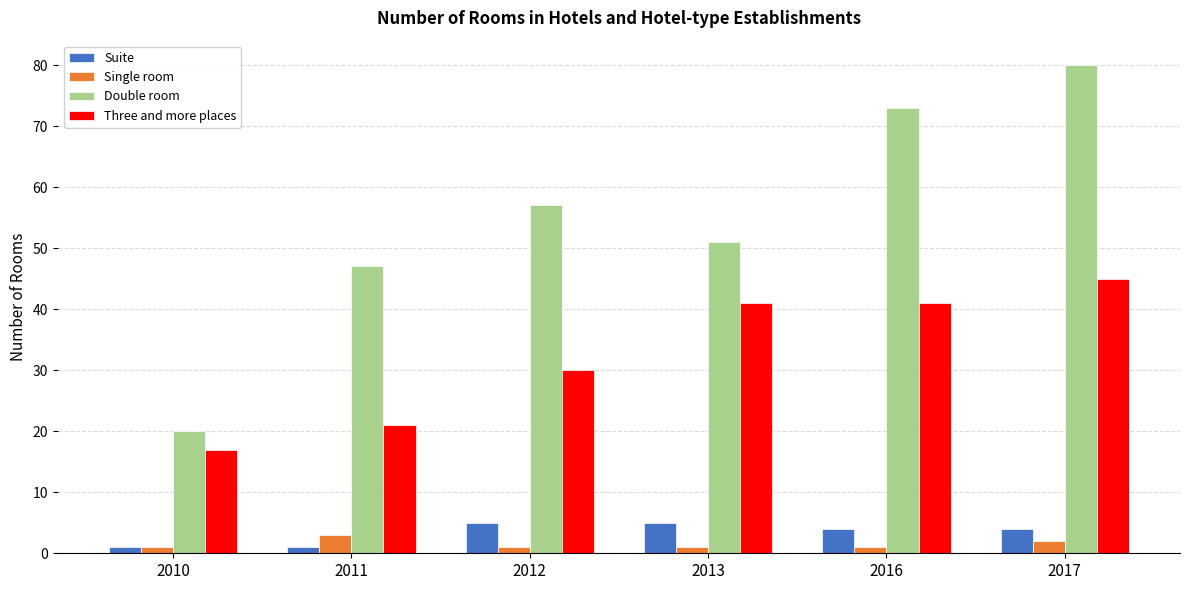

Rank the series at 2012 from highest to lowest value.

Double room, Three and more places, Suite, Single room